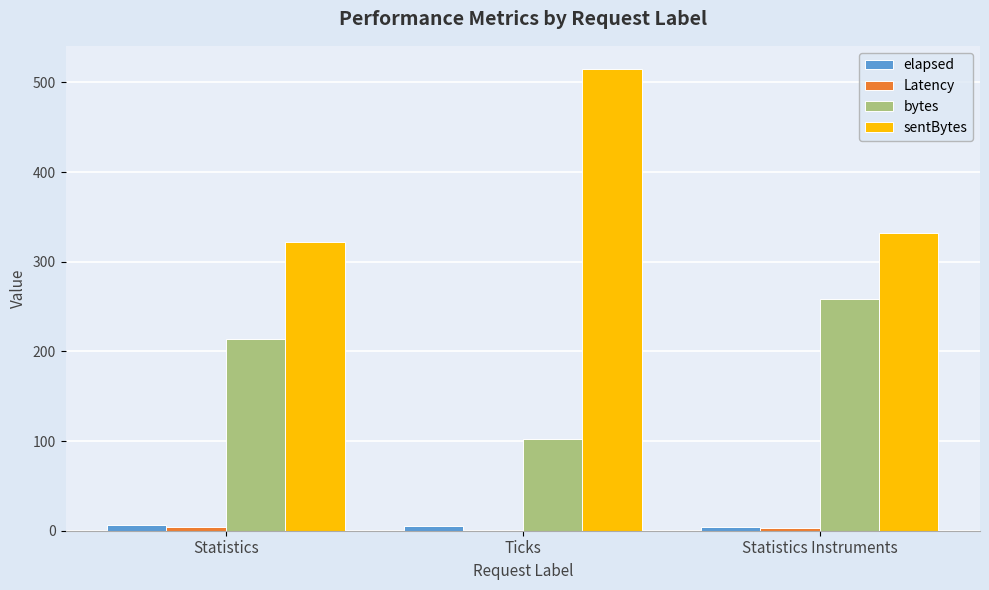

How many data points does each series have?

3